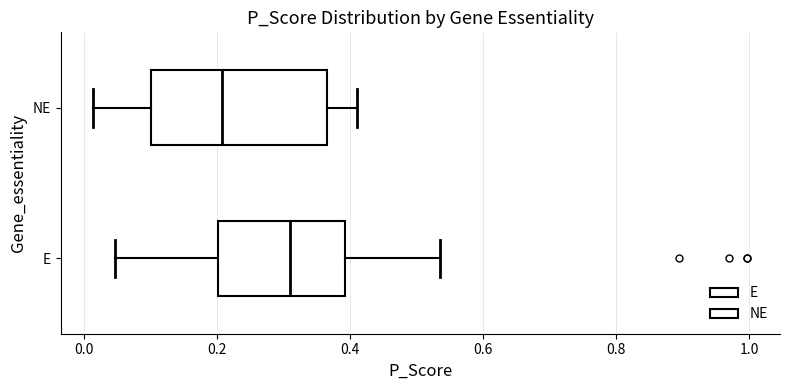

Where does the median line of the box for E sit on the x-axis? The values are not printed on the chart, so give them approximately, as read against the axis.

0.32